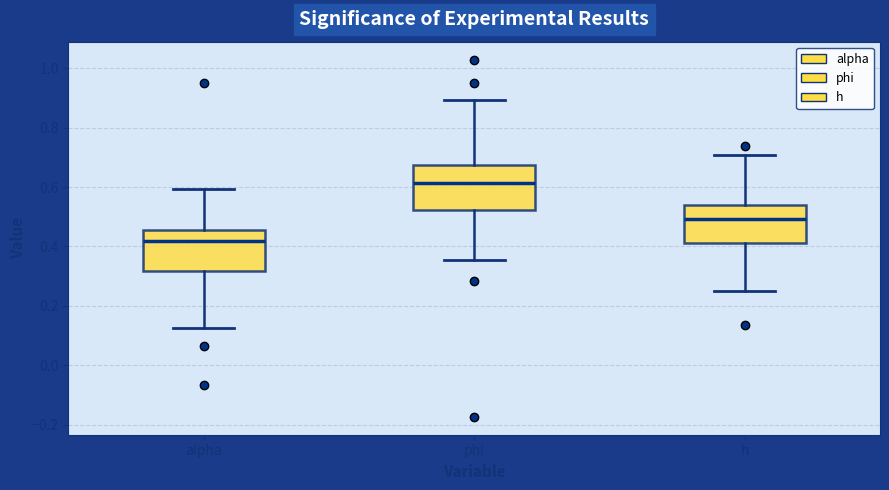

Where does the median line of the box for alpha sit on the y-axis? The values are not printed on the chart, so give them approximately, as read against the axis.

0.42